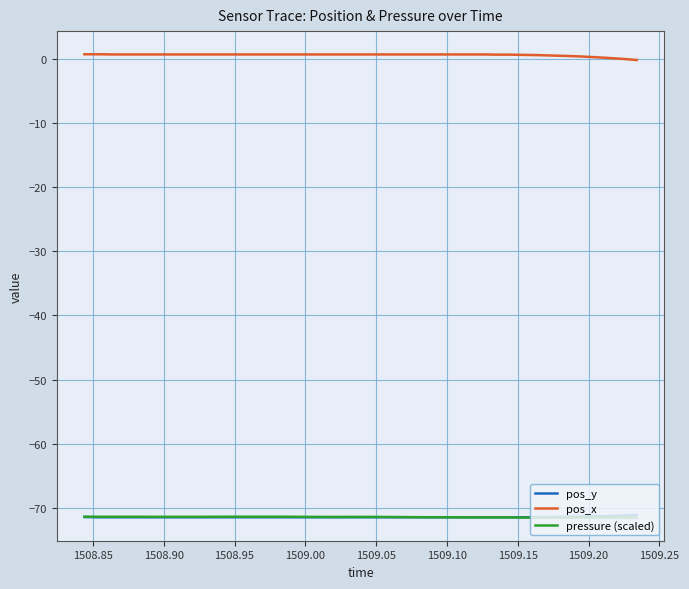

True or false: pos_y and pos_x cross at least once.

False